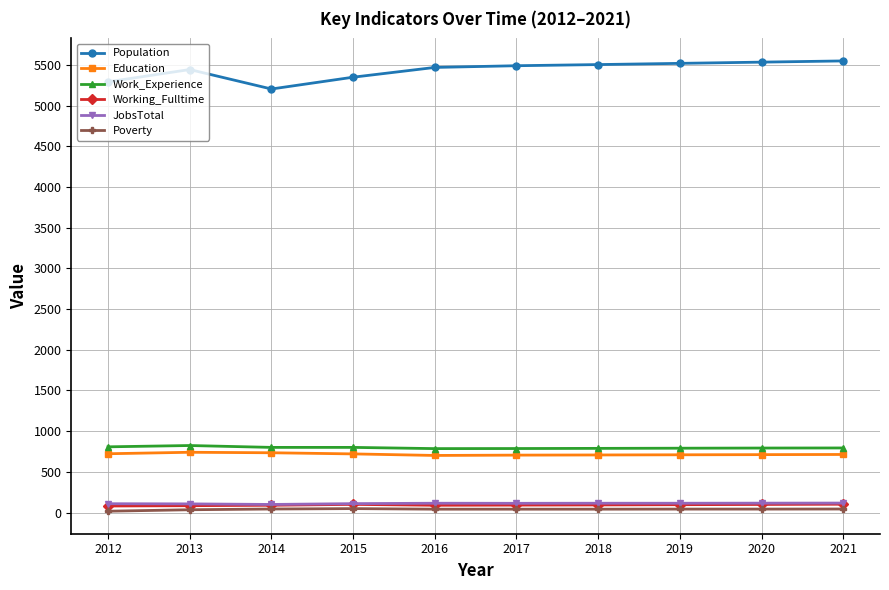

What is the value of the Working_Fulltime point at the 4th from the left?

100